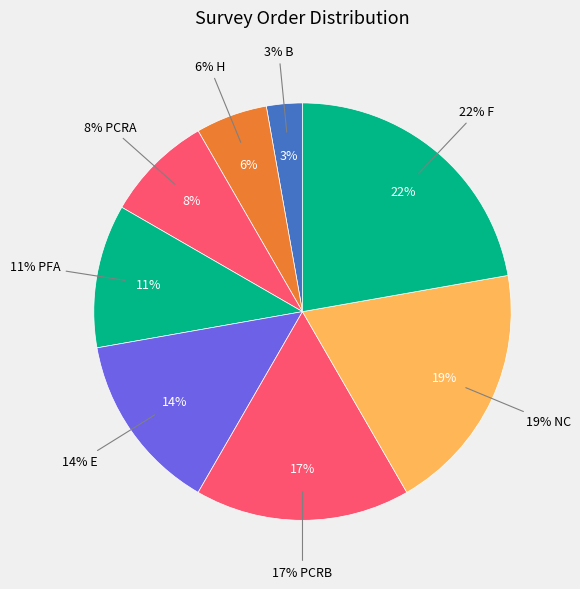

Is it true that B is 11% of the pie?

False